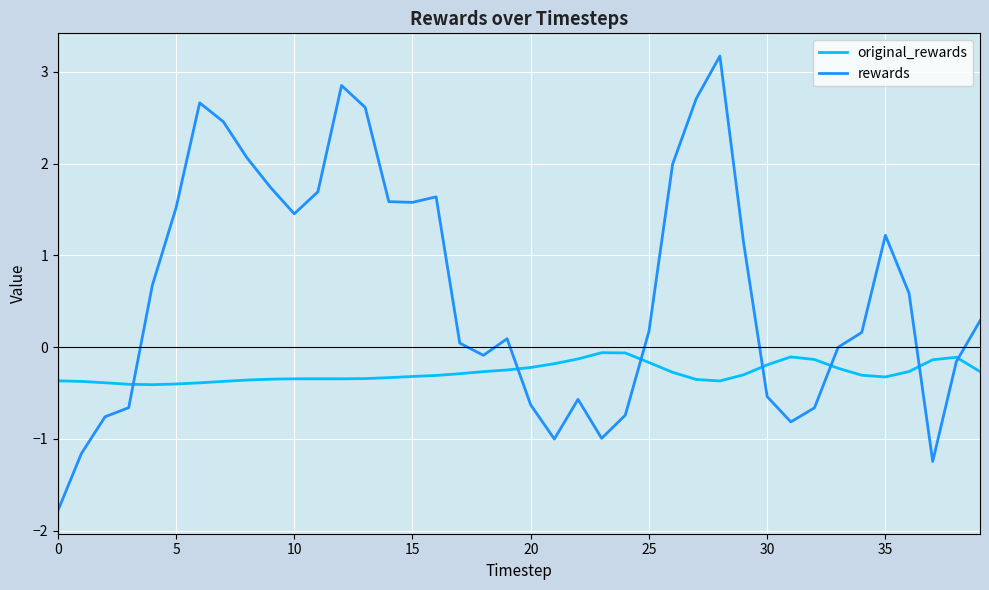

What is the highest value of the original_rewards series?

-0.1